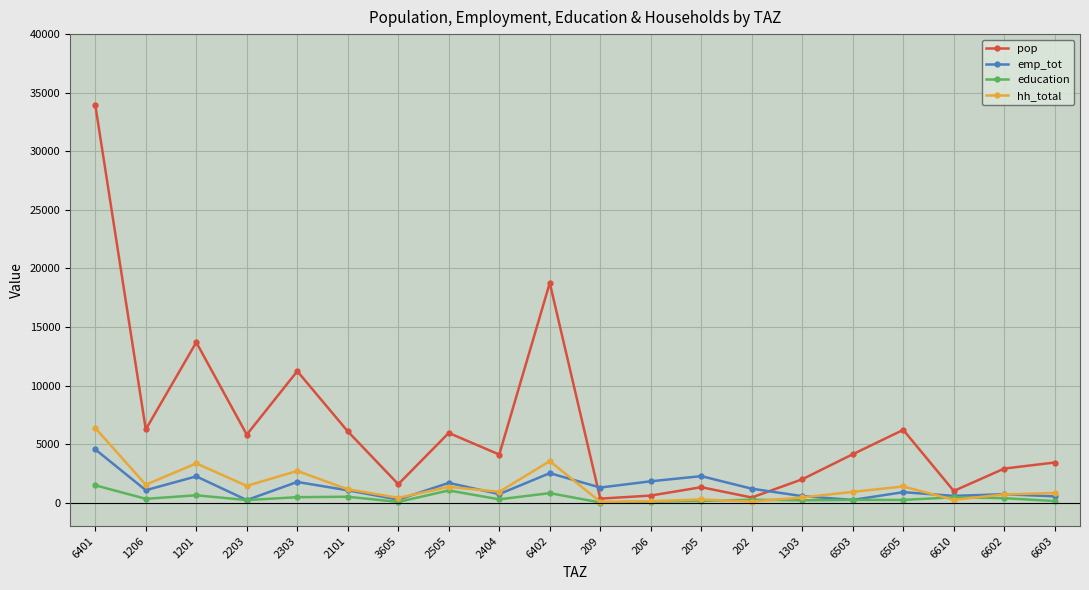

True or false: pop has more than 0 interior local peaks.

True